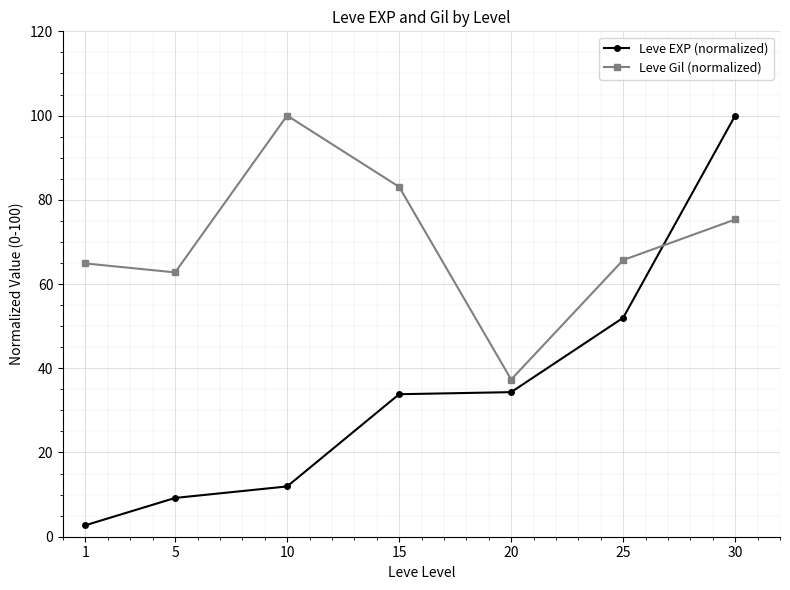

What is the spread (max minus min) of values at 15?

49.2